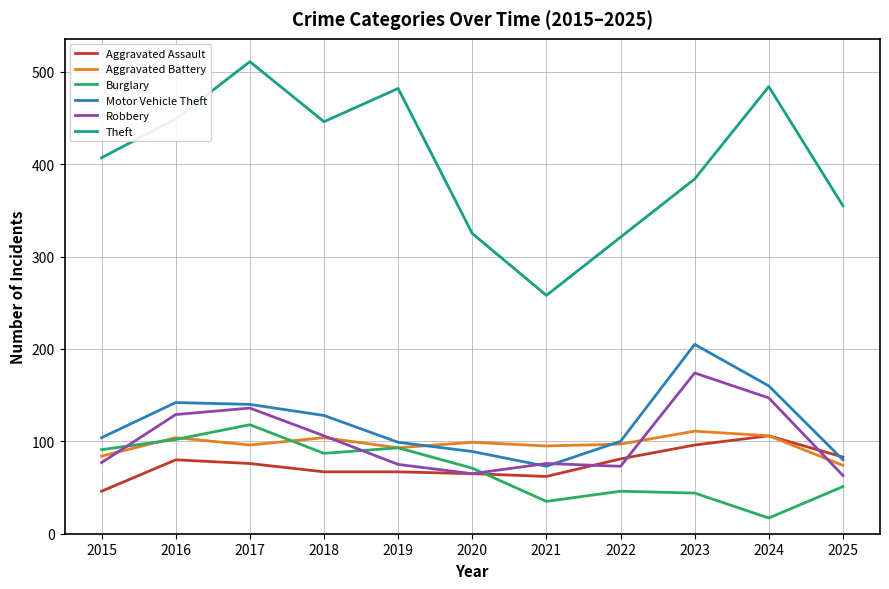

Is it true that Aggravated Battery equals 74 at 2025?

True